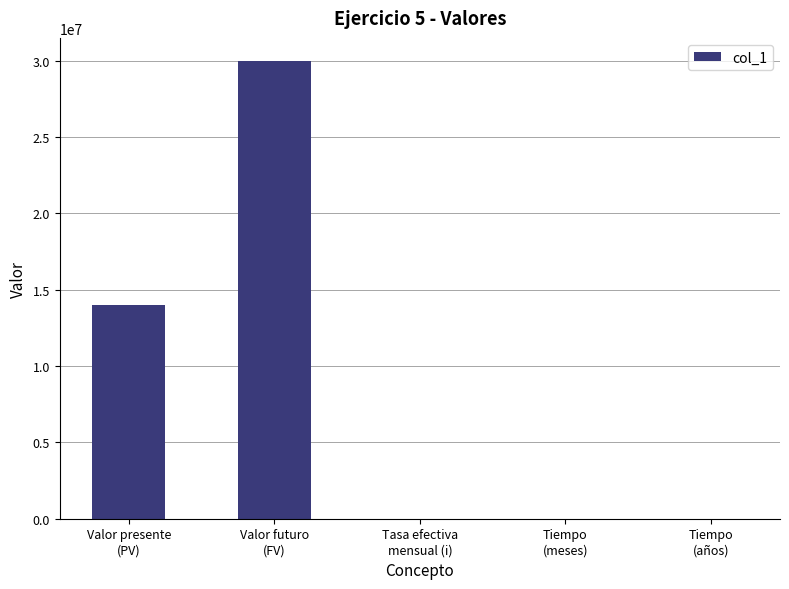

Where is the data nearest to the value 15000000?

Valor presente
(PV)